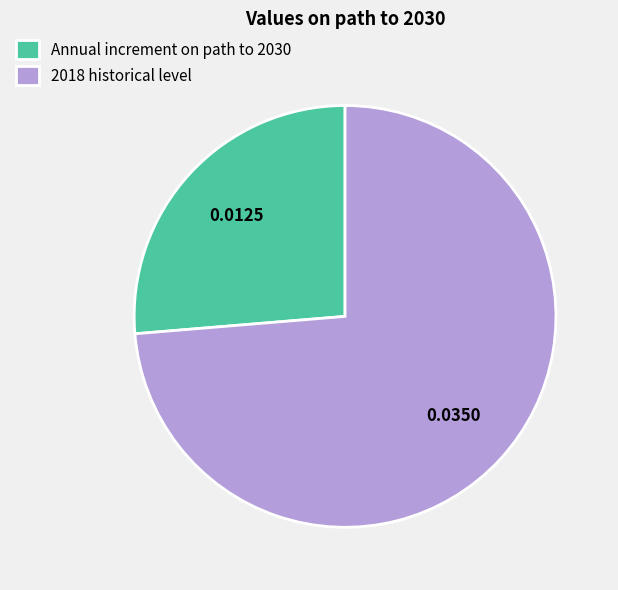

The Annual increment on path to 2030 slice represents 19% of the pie. True or false?

False